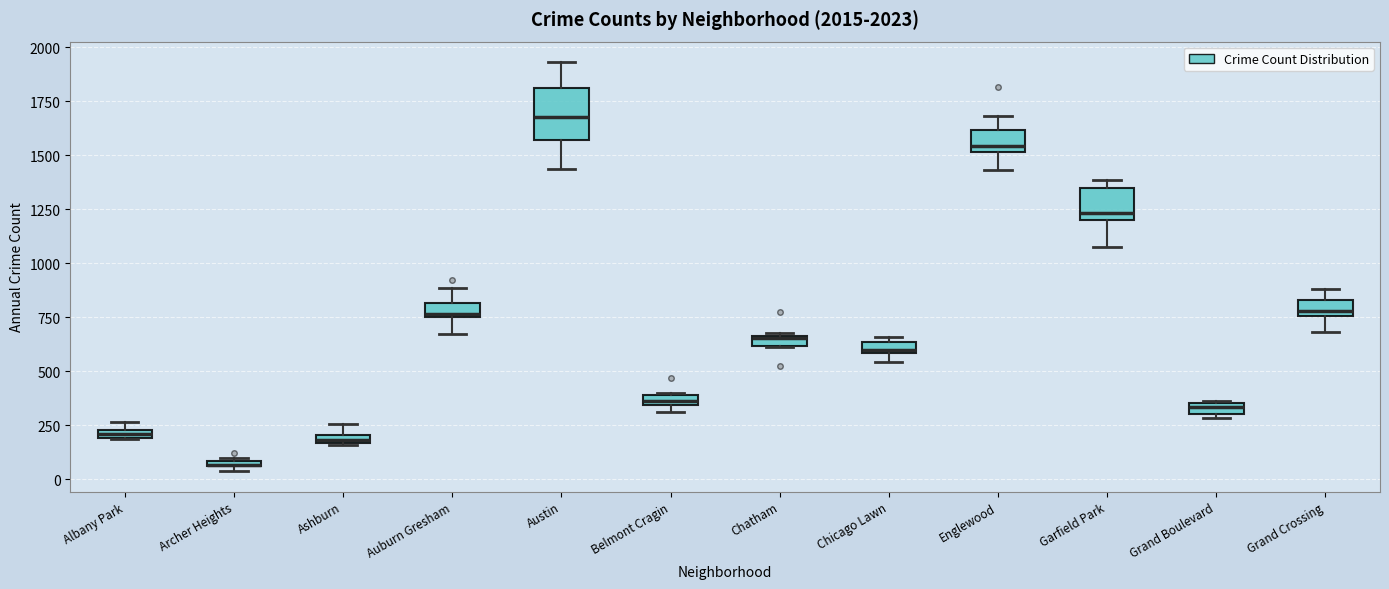

Which box is the tallest, from its lower edge to its upper edge?

Austin